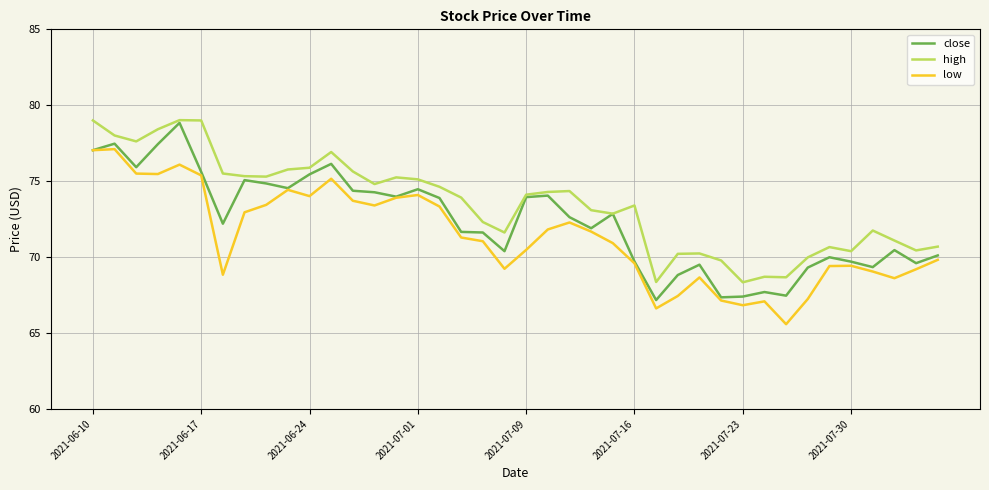

What is the difference between the maximum and minimum values in the low series?

11.5